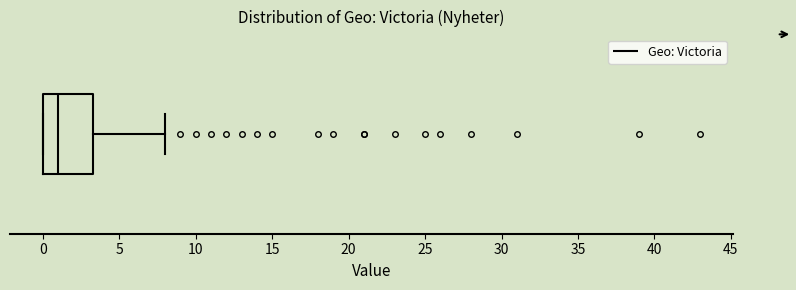

Transcribe this box plot: give where the median line is, the range the box spans, and where the two whiskers end, as read against the x-axis. The values are not printed on the chart, so give them approximately, as read against the axis.

median 1.0, box 0.0 to 3.5, whiskers 0.0 to 8.0